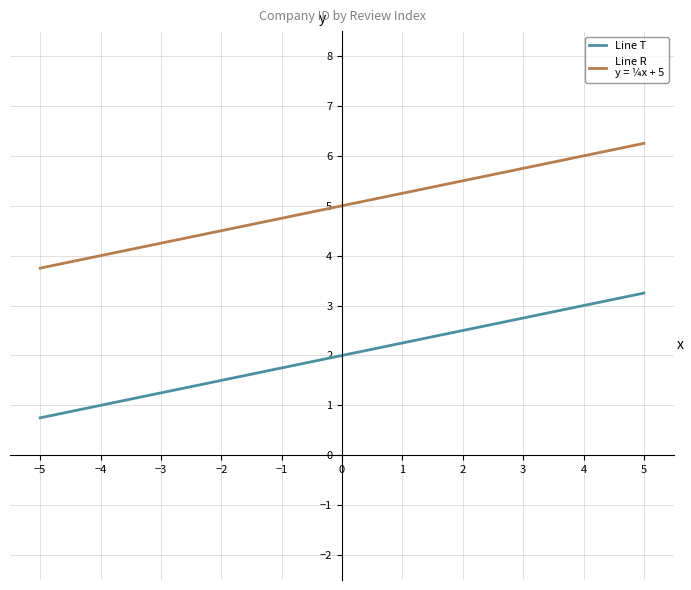

What is the smallest value displayed?

0.8